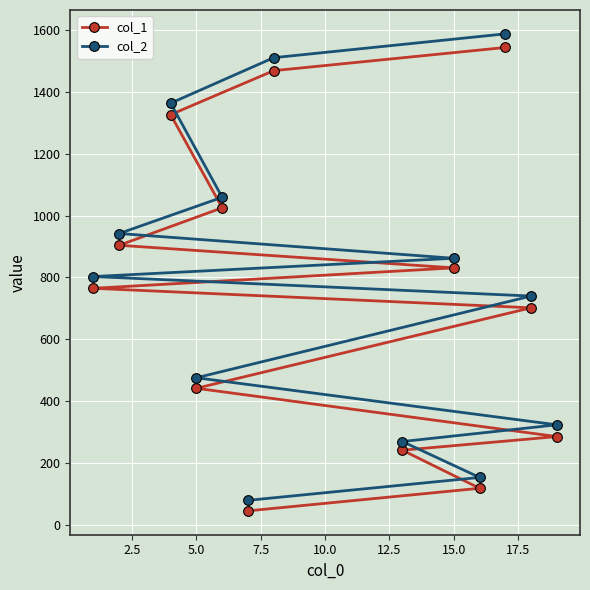

How many values in the col_1 series exceed 765?

6